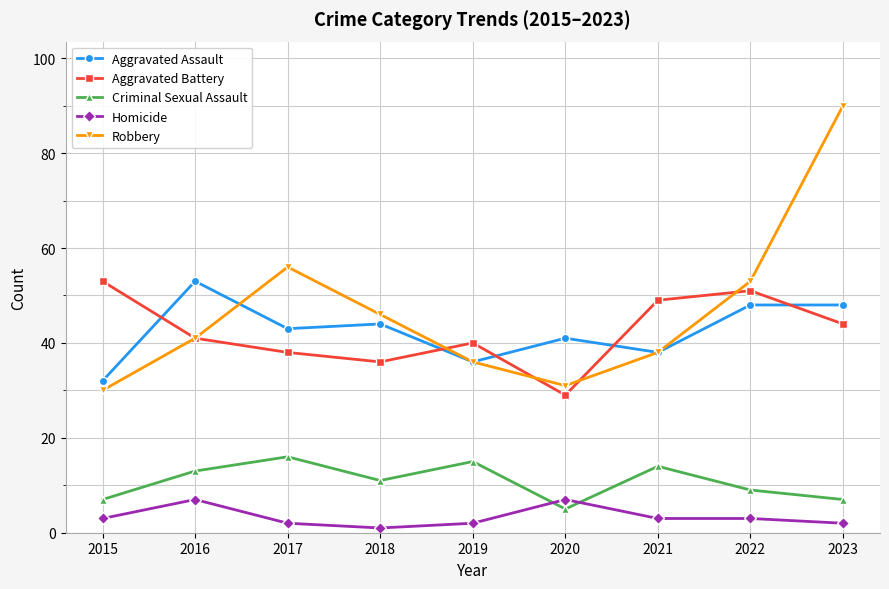

In Aggravated Assault, how many points are lower than both neighbors (excluding endpoints)?

3